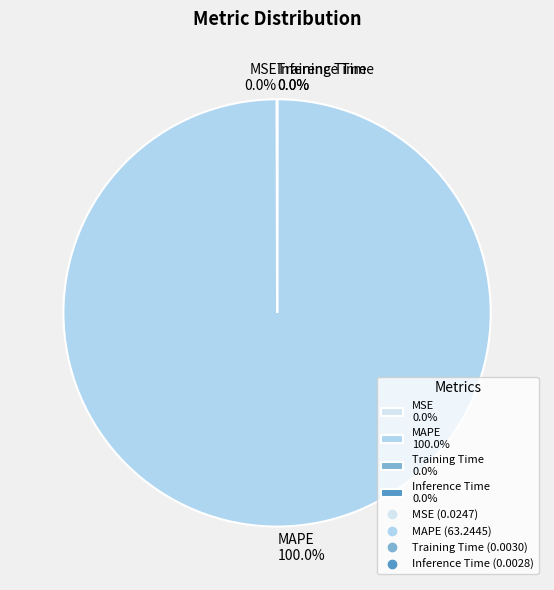

To the nearest percent, what is the difference between the largest and smallest slice percentages?

100%